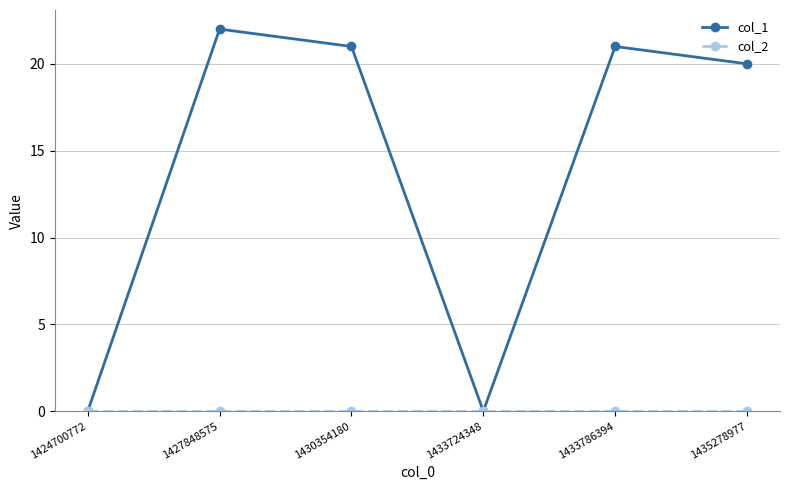

Is it true that col_1 equals 7 at 1424700772?

False